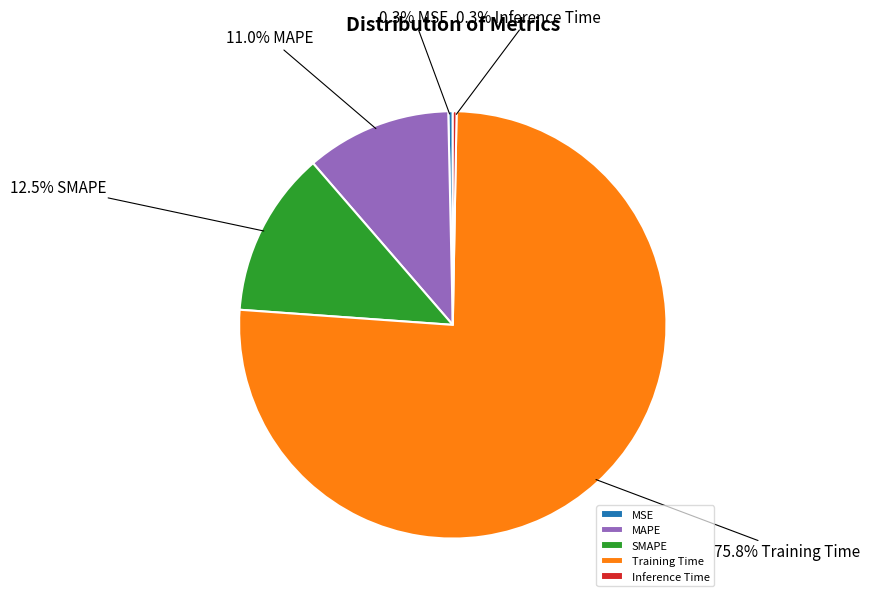

Combined, what portion of the pie is MSE and MAPE?

11.3%